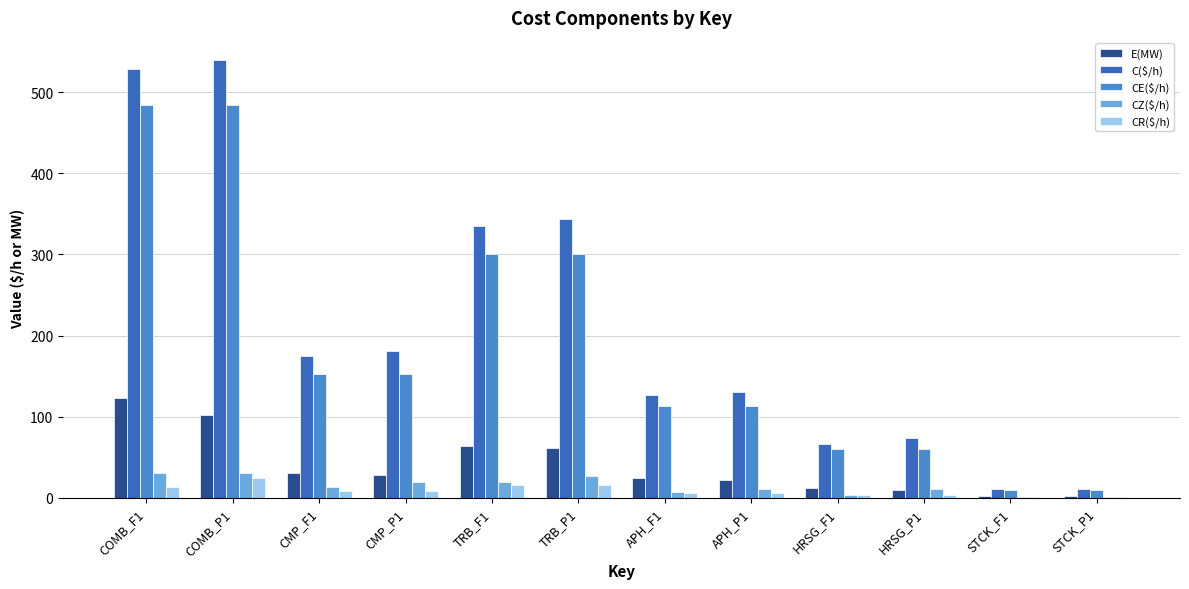

What is the sum of the E(MW) values at COMB_P1 and CMP_P1?

131.2